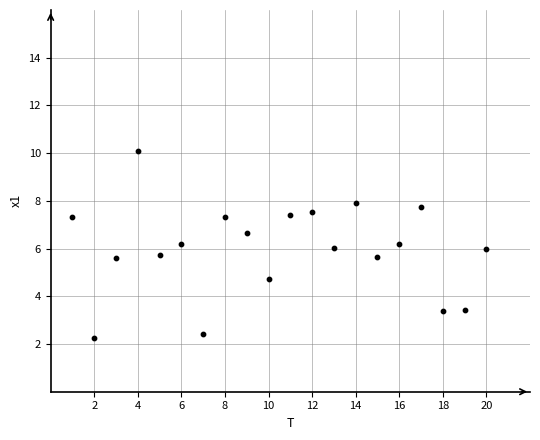

What is the range of X values (max minus min)?

19.0